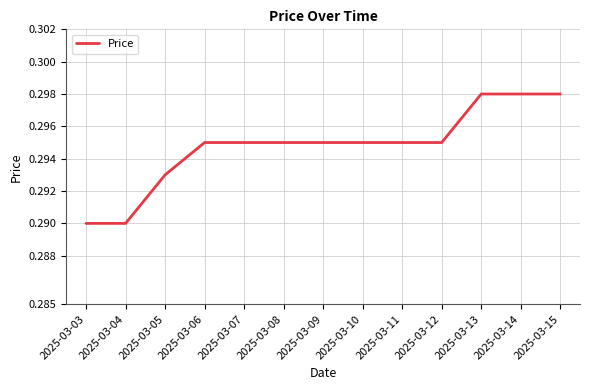

Between 2025-03-13 and 2025-03-10, which is larger?

2025-03-13